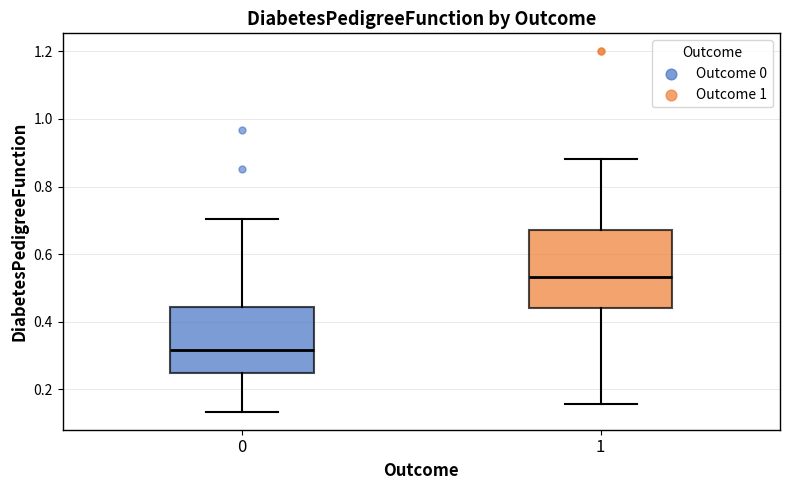

Where is the lower edge of the box at x = 1 on the y-axis? The values are not printed on the chart, so give them approximately, as read against the axis.

0.44